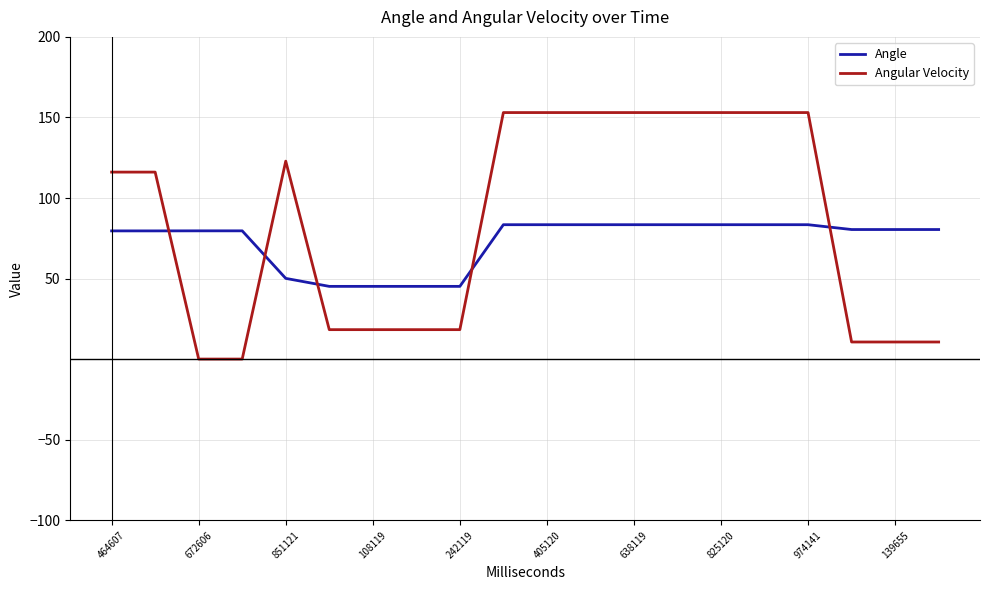

Which series has the largest range (max minus min)?

Angular Velocity